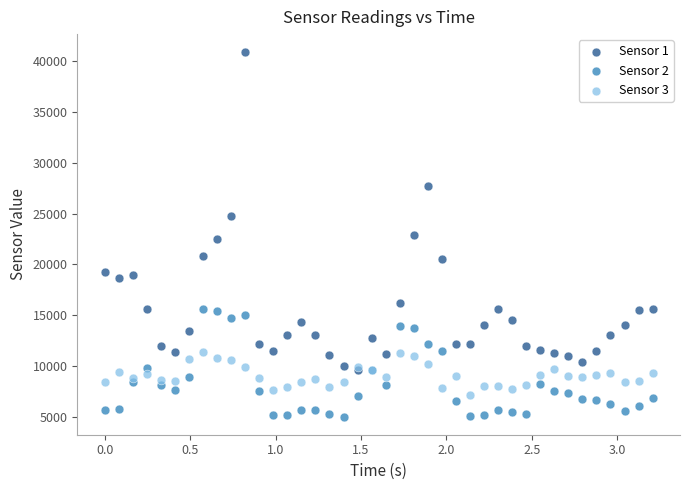

What are all the series names shown in the legend?

Sensor 1, Sensor 2, Sensor 3